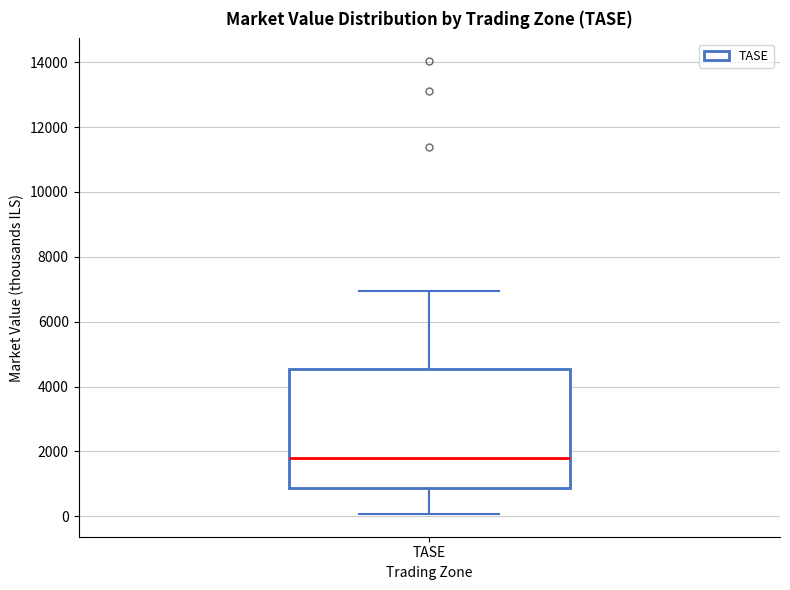

Read this box plot against the y-axis: the position of the median line, the range covered by the box, and the ends of both whiskers. The values are not printed on the chart, so give them approximately, as read against the axis.

median 1800, box 800 to 4600, whiskers 0 to 7000